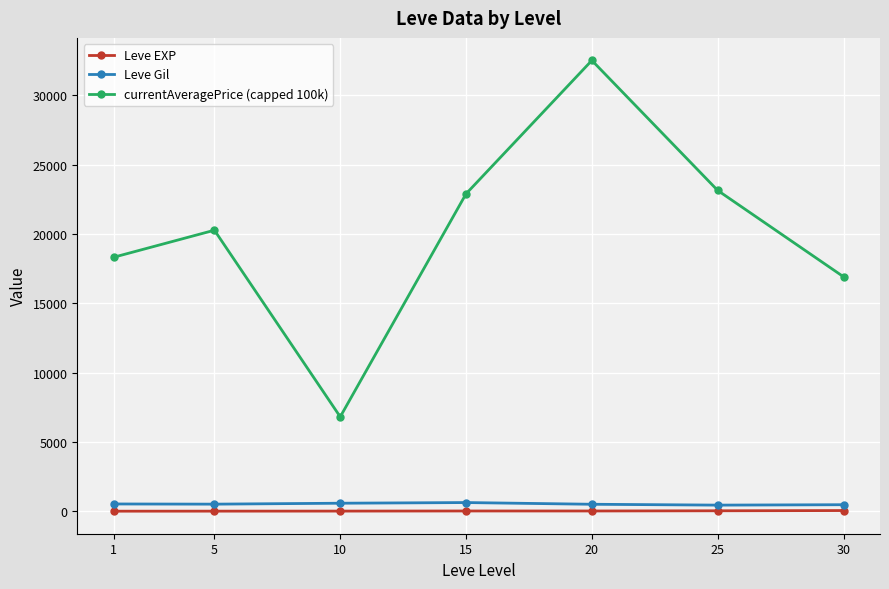

Is it true that currentAveragePrice (capped 100k) equals 20265.7 at 5?

True